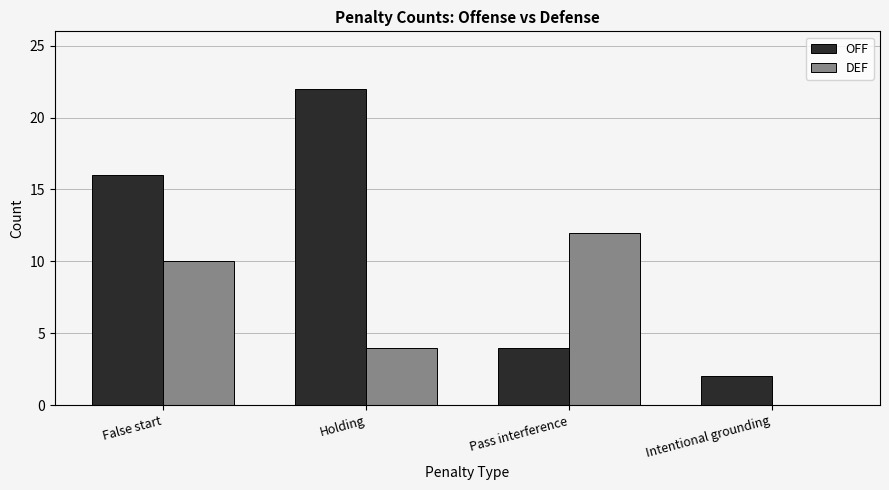

Which series has the largest total across all categories?

OFF